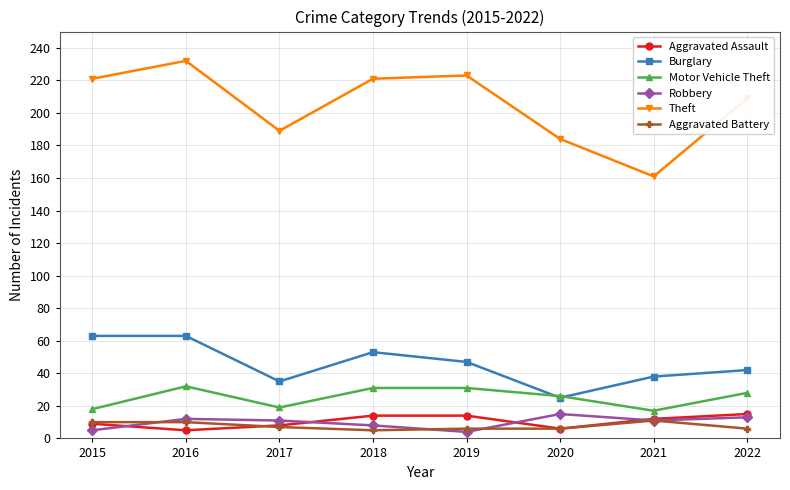

Which series has the largest range (max minus min)?

Theft